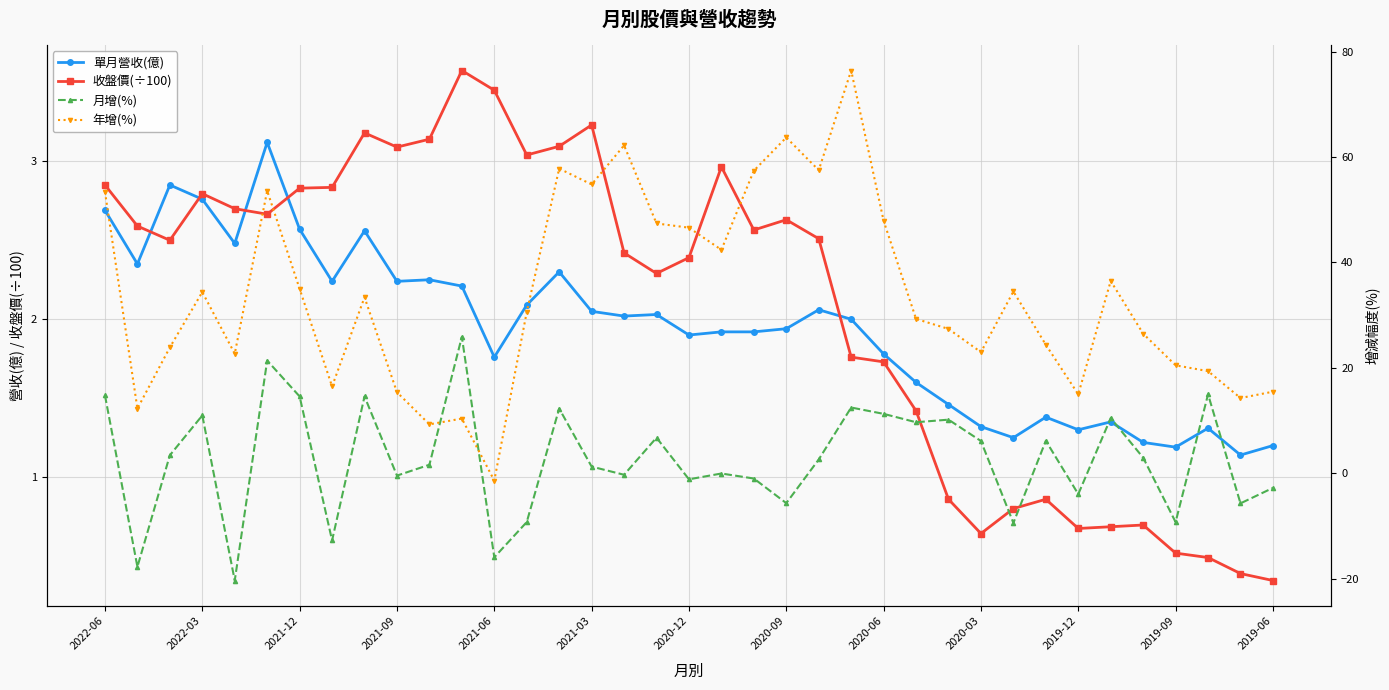

What are all the series names shown in the legend?

單月營收(億), 收盤價(÷100), 月增(%), 年增(%)